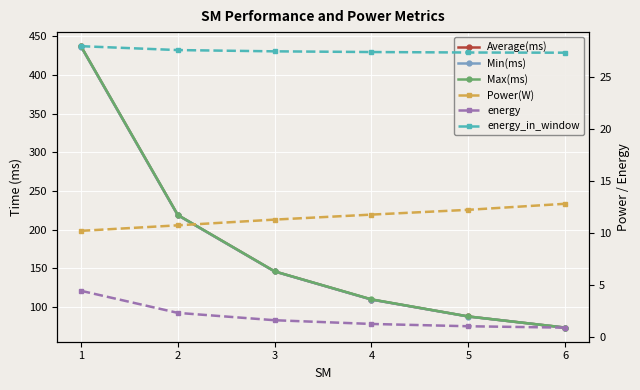

At which category is the sum across all series the highest?

1